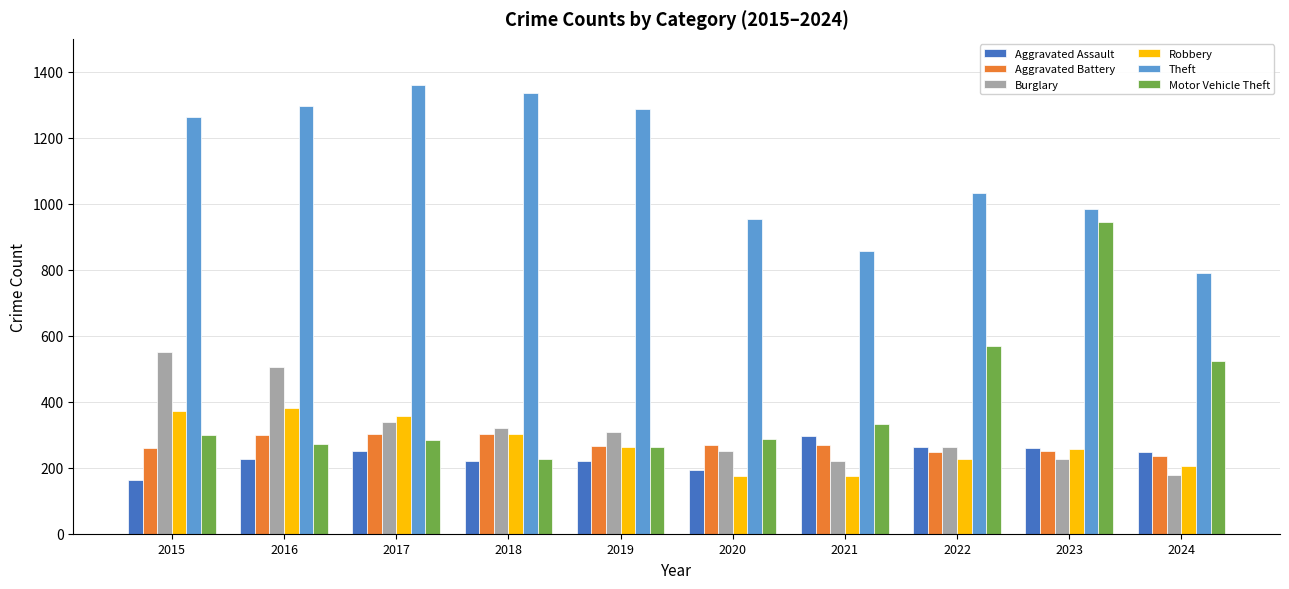

True or false: Motor Vehicle Theft has a value of 332 at 2021.

True